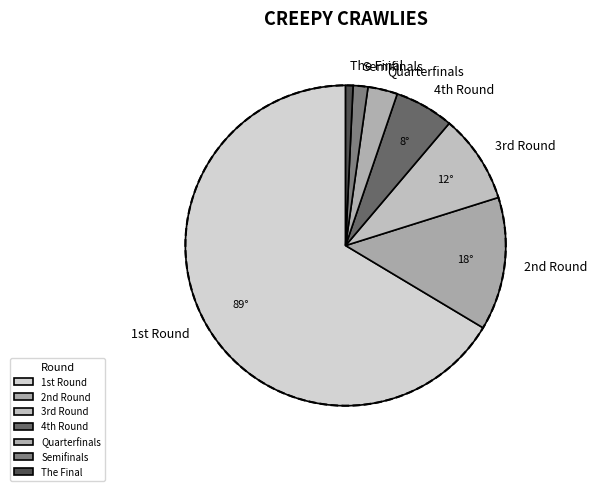

Rank the categories by value from lowest to highest.

The Final, Semifinals, Quarterfinals, 4th Round, 3rd Round, 2nd Round, 1st Round